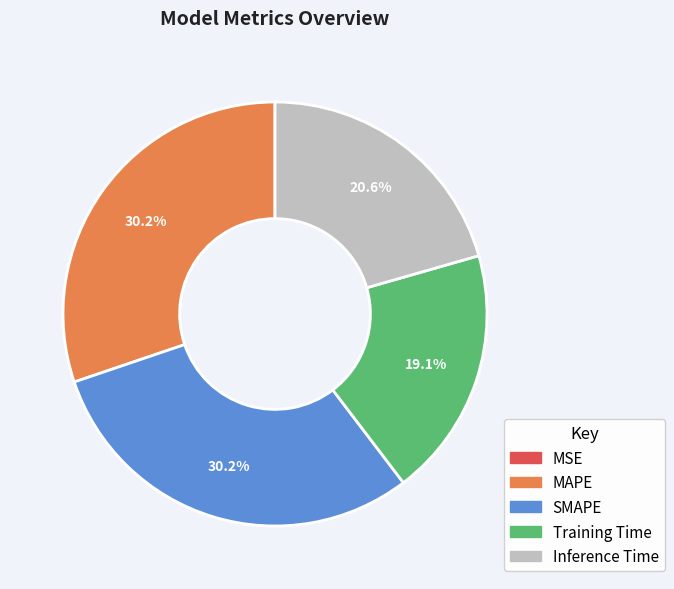

Do Training Time and Inference Time together represent more than half of the pie?

No